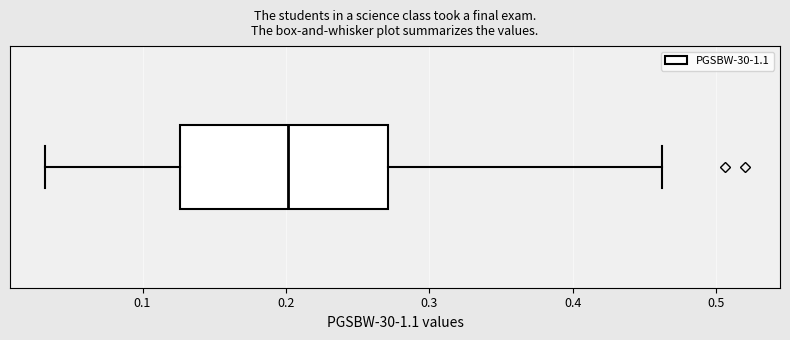

Where is the left edge of the box on the x-axis? The values are not printed on the chart, so give them approximately, as read against the axis.

0.13